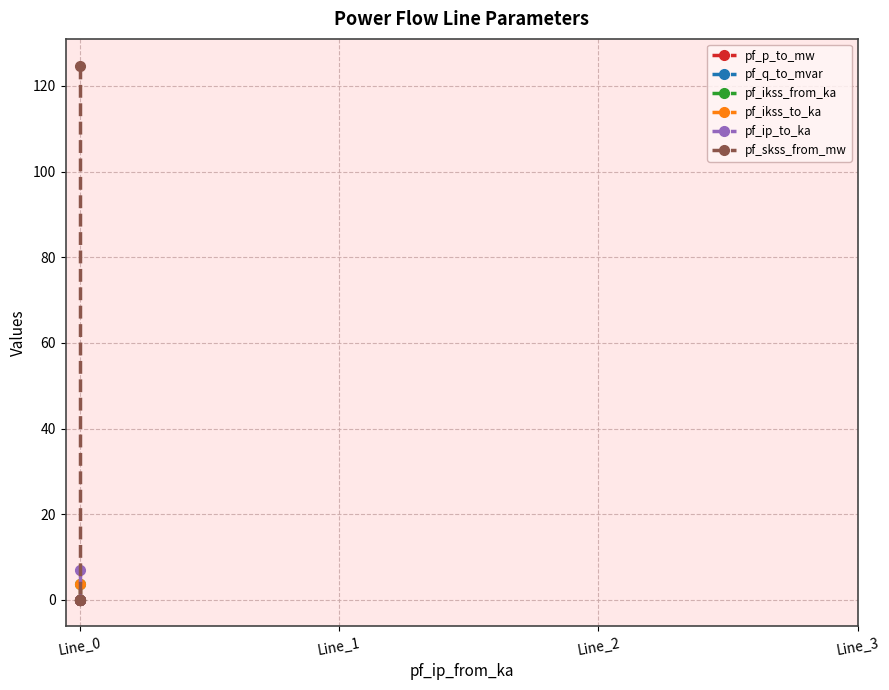

The pf_ikss_to_ka series shows 0.0 at Line_0. True or false?

True